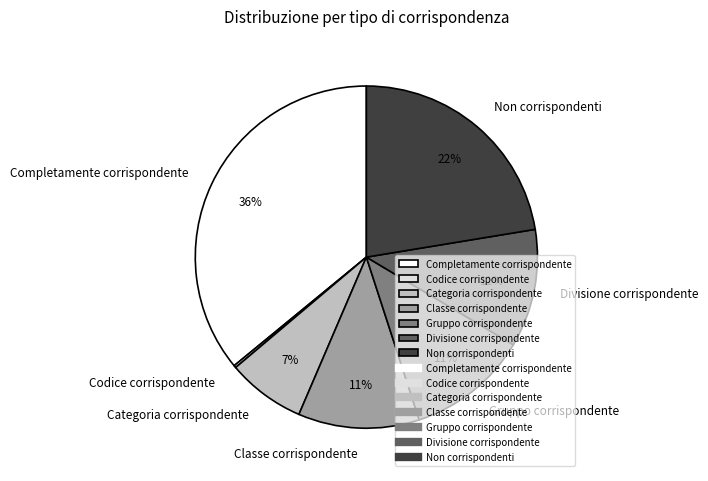

To the nearest percent, what is the average slice percentage?

14%